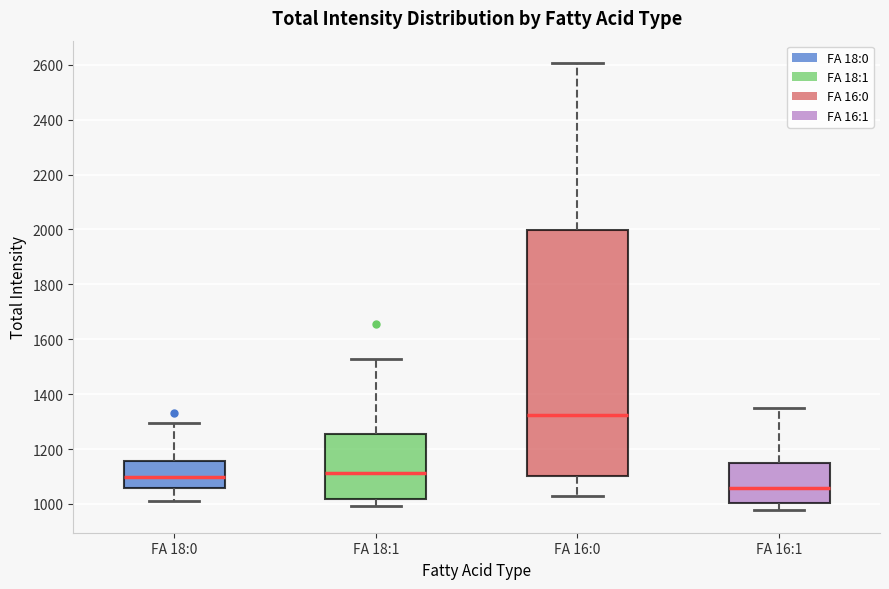

Where is the lower edge of the box for FA 18:1 on the y-axis? The values are not printed on the chart, so give them approximately, as read against the axis.

1020